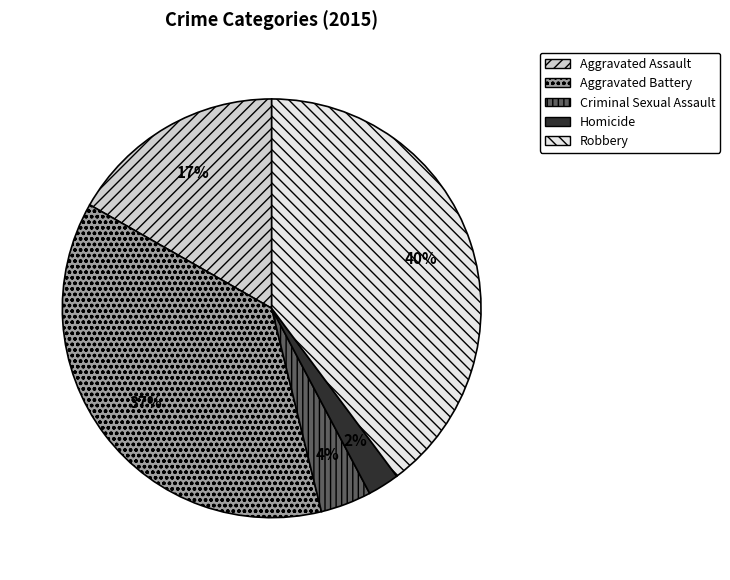

Which category has the smallest portion of the pie?

Homicide